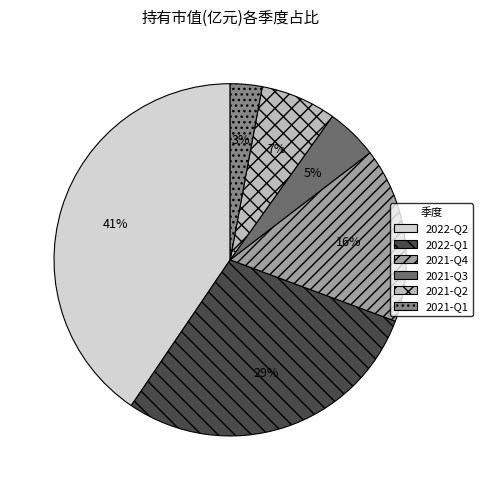

Does 2022-Q1 account for over 50% of the chart?

No